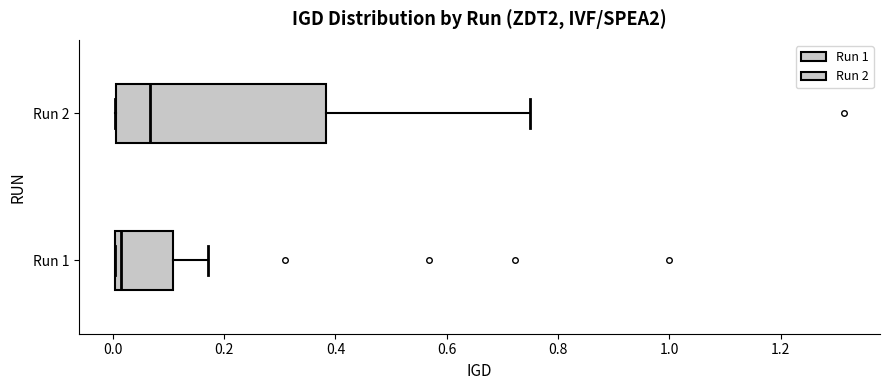

Where is the left edge of the box for Run 1 on the x-axis? The values are not printed on the chart, so give them approximately, as read against the axis.

0.00